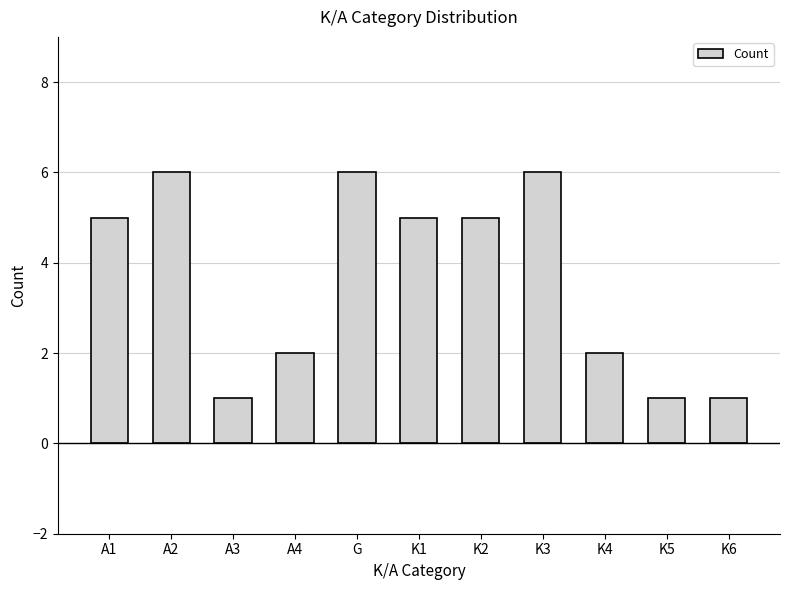

Does the chart contain stacked bars?

No